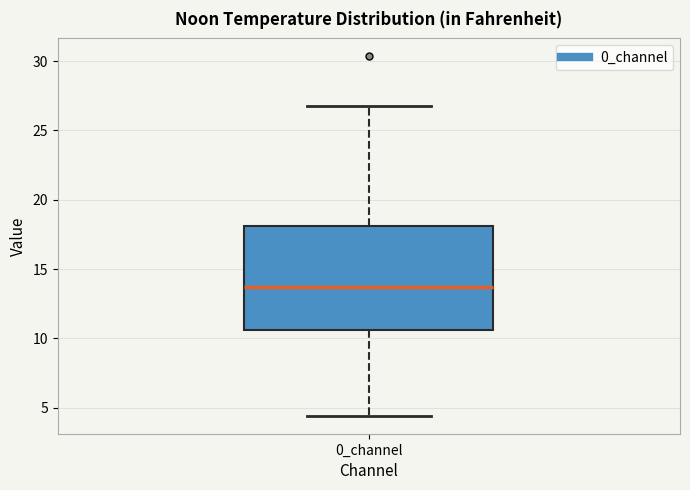

Transcribe this box plot: give where the median line is, the range the box spans, and where the two whiskers end, as read against the y-axis. The values are not printed on the chart, so give them approximately, as read against the axis.

median 13.5, box 10.5 to 18.0, whiskers 4.5 to 26.5